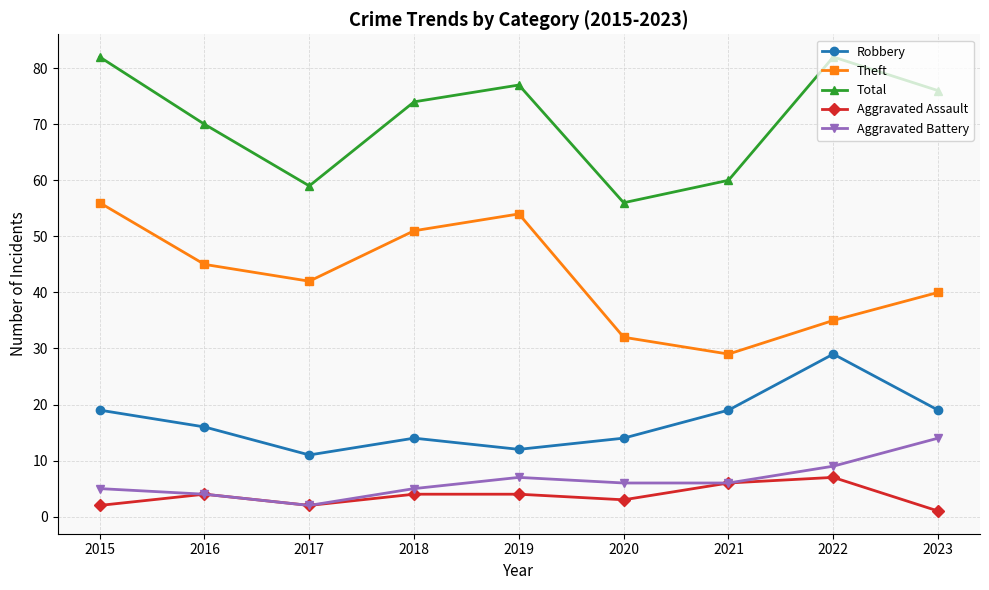

Does the chart have visible grid lines?

Yes